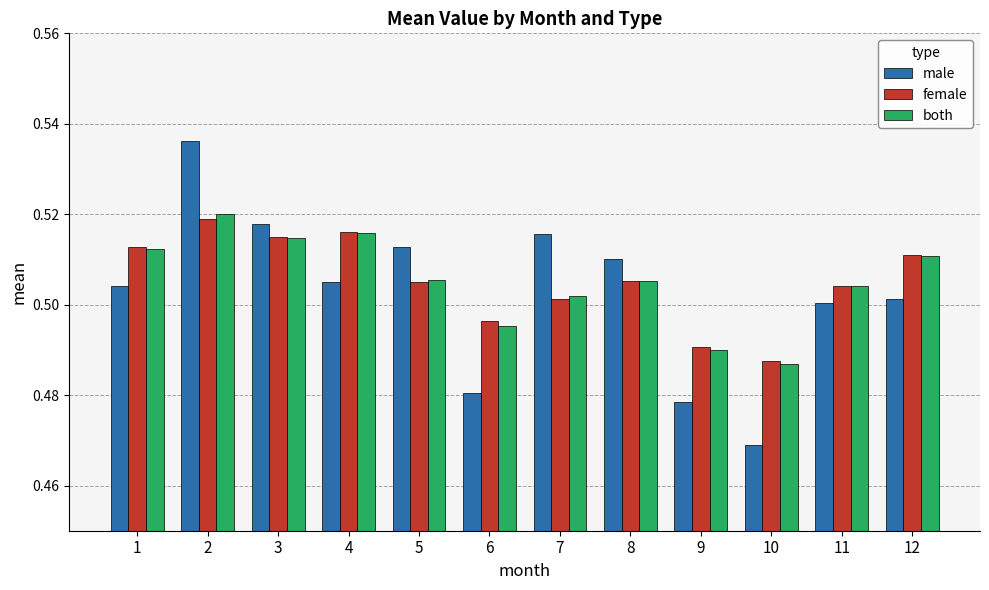

Are the bars horizontal?

No